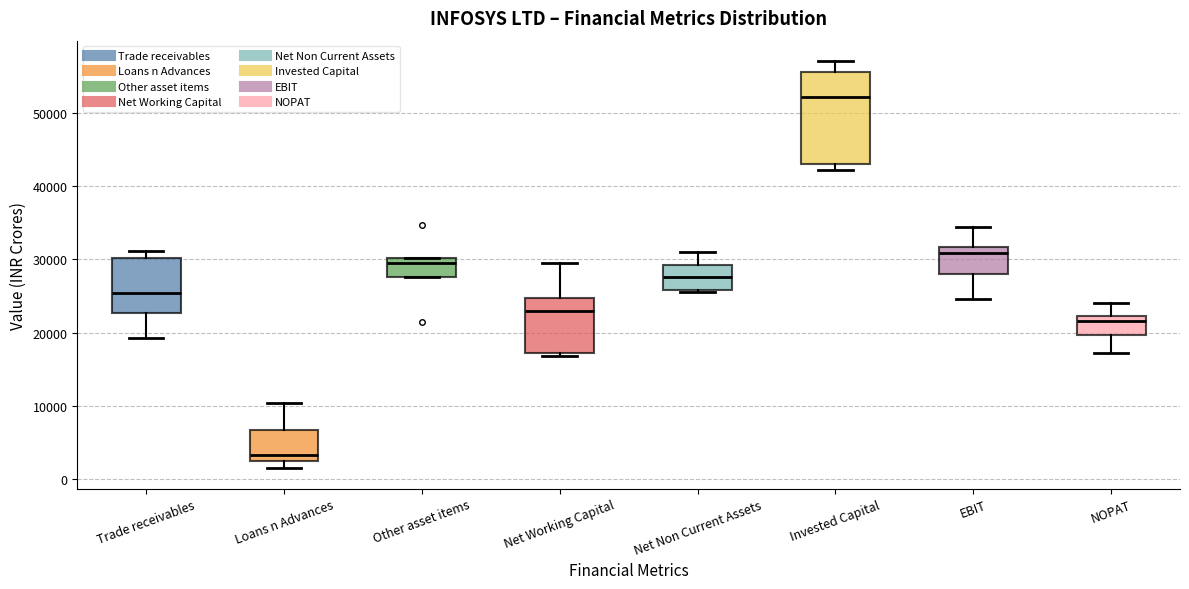

Which box is the tallest, from its lower edge to its upper edge?

Invested Capital